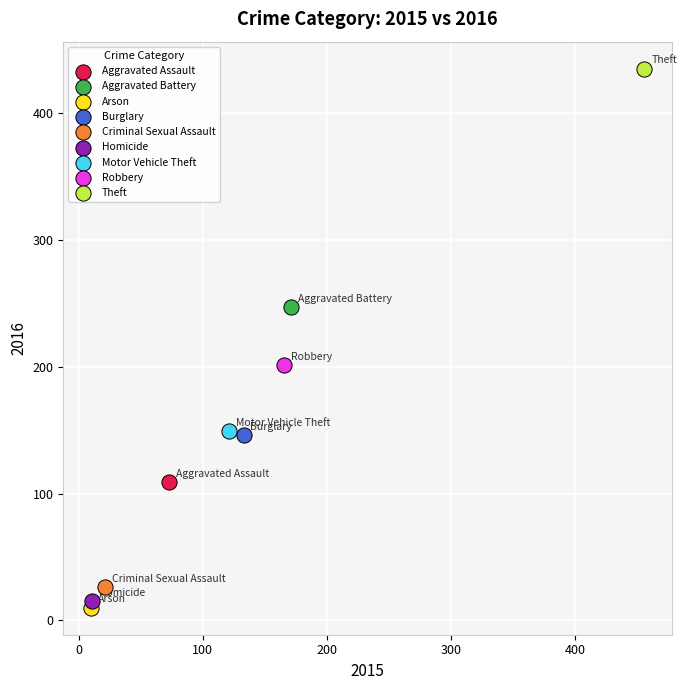

Which series reaches the minimum Y coordinate?

Arson